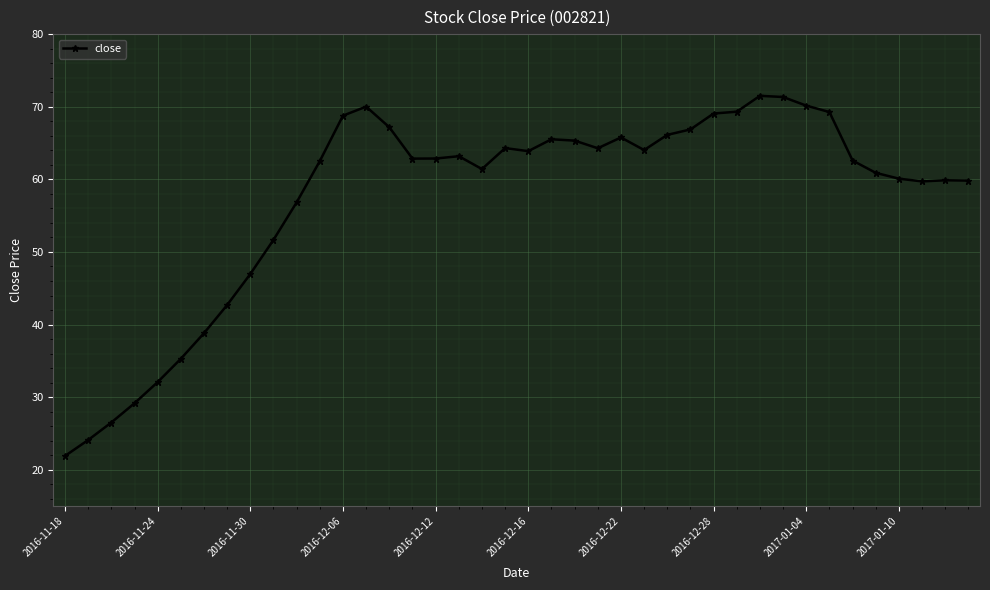

How many values exceed 62?

23